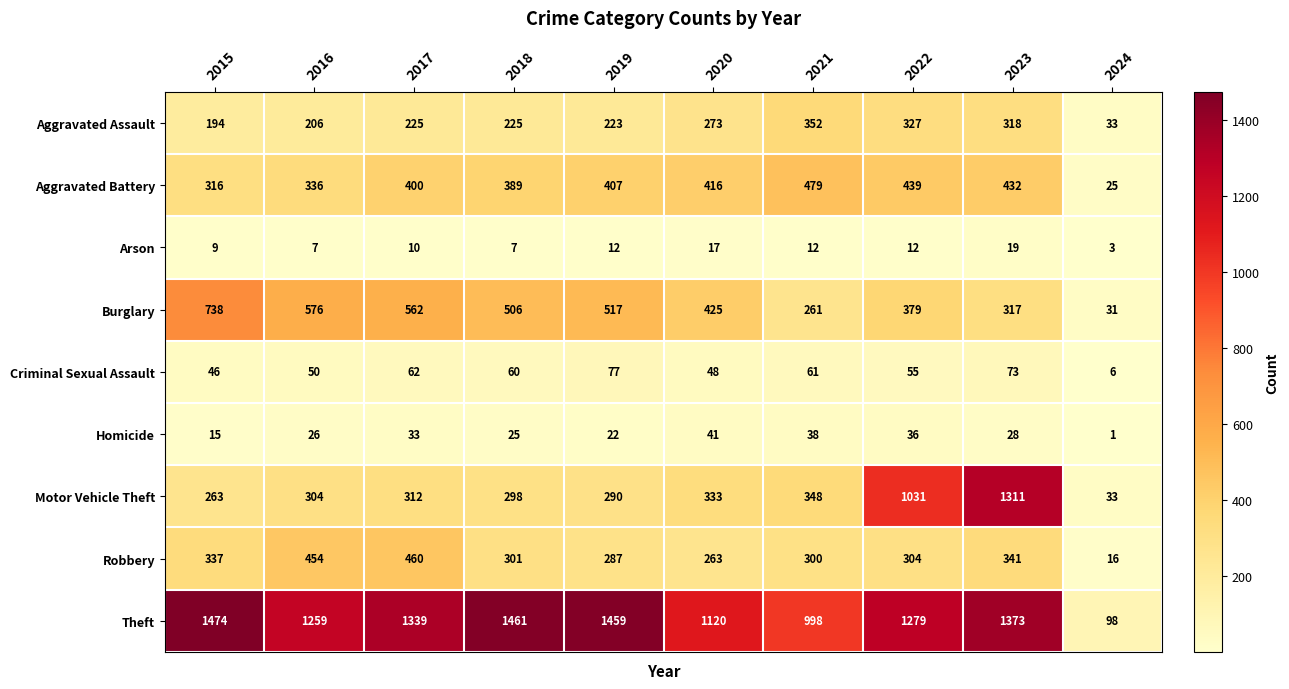

What is the greatest value displayed?

1474